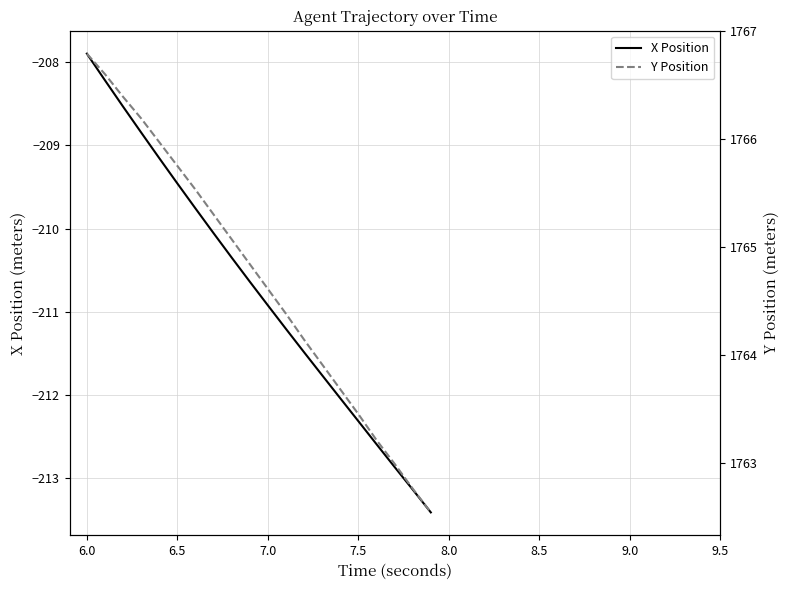

What is the maximum value for X Position?

-207.9